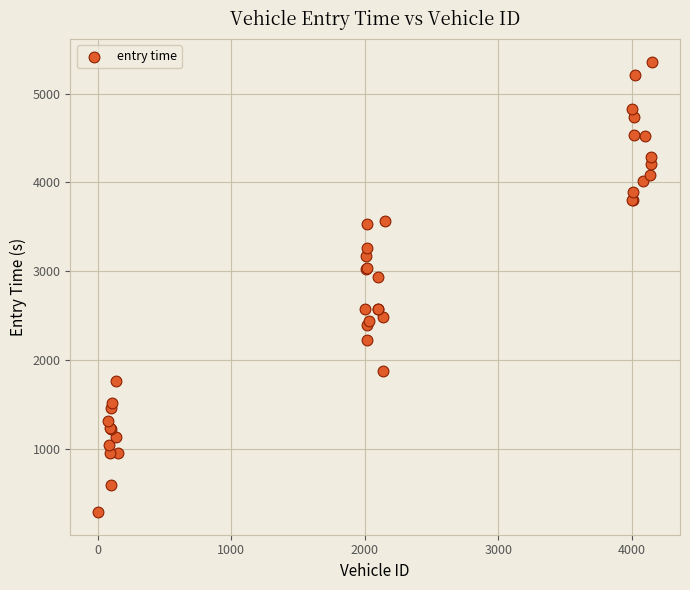

What Y value in the scatter plot is closest to 2822?

2936.0